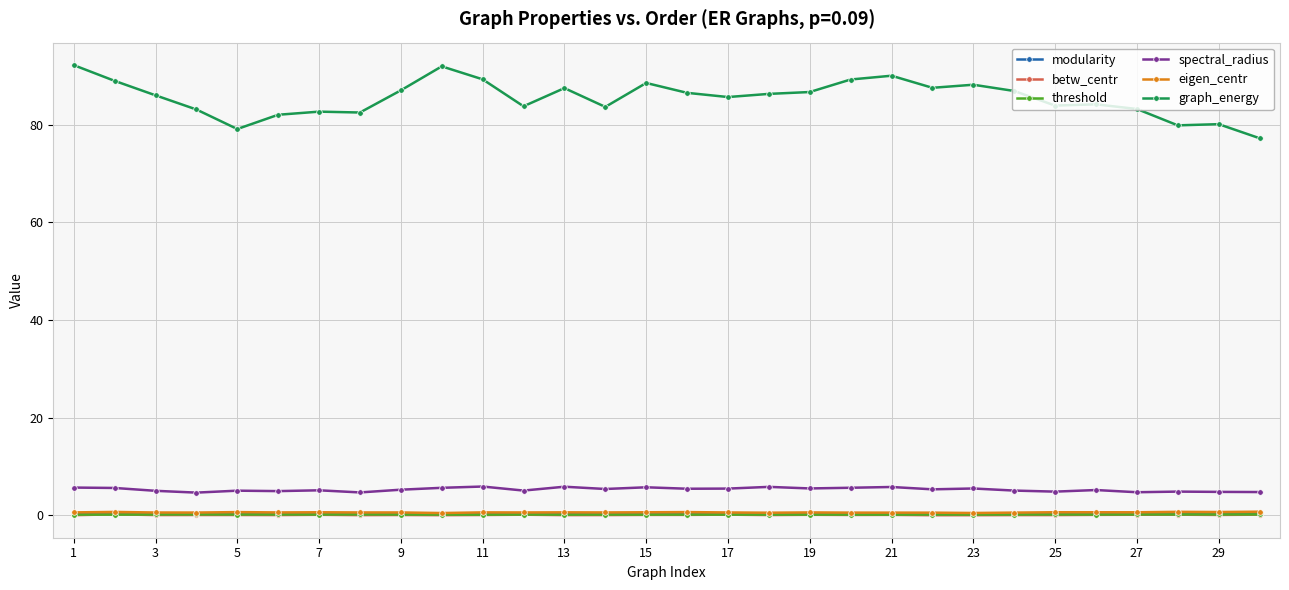

Which series has the widest spread of values?

graph_energy